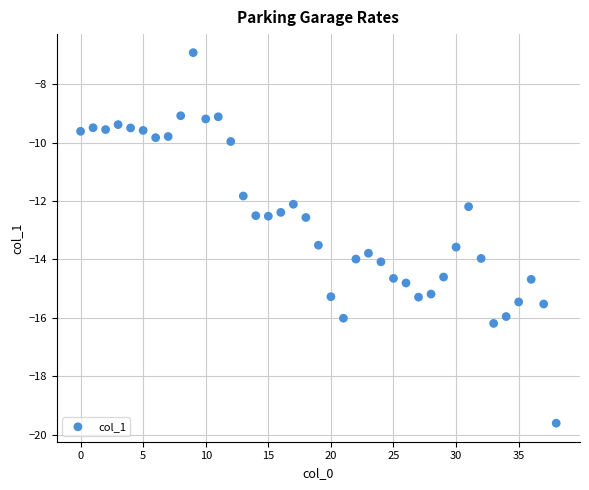

What is the range of Y values (max minus min)?

12.7